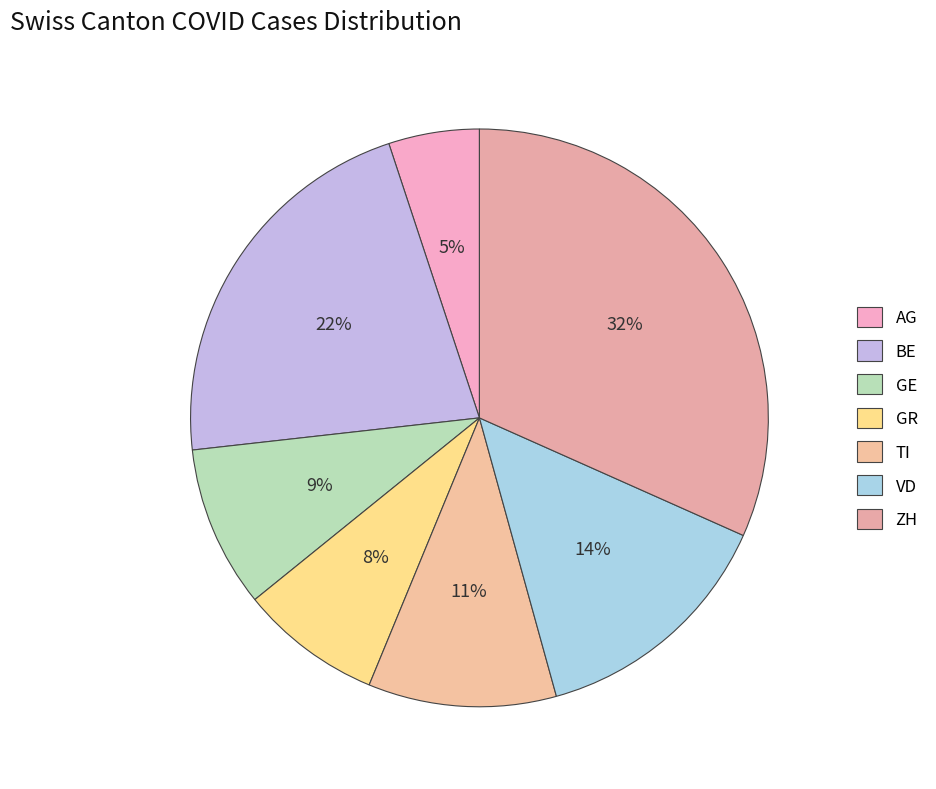

To the nearest percent, what percentage of the pie is ZH?

32%